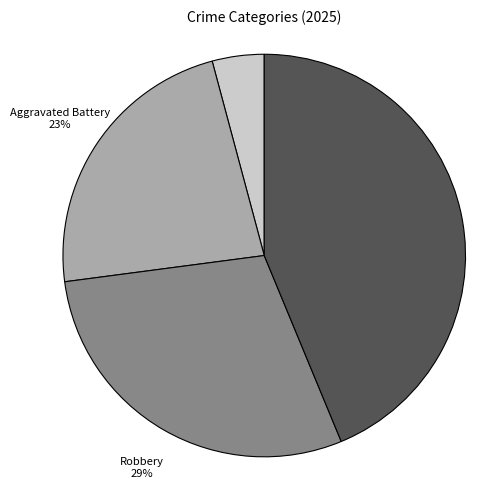

Is there a majority slice in this chart?

No